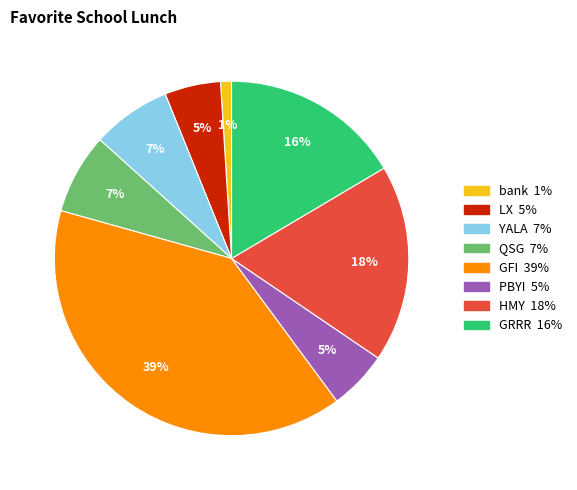

Approximately how many times larger is the value at bank compared to HMY?

0.1